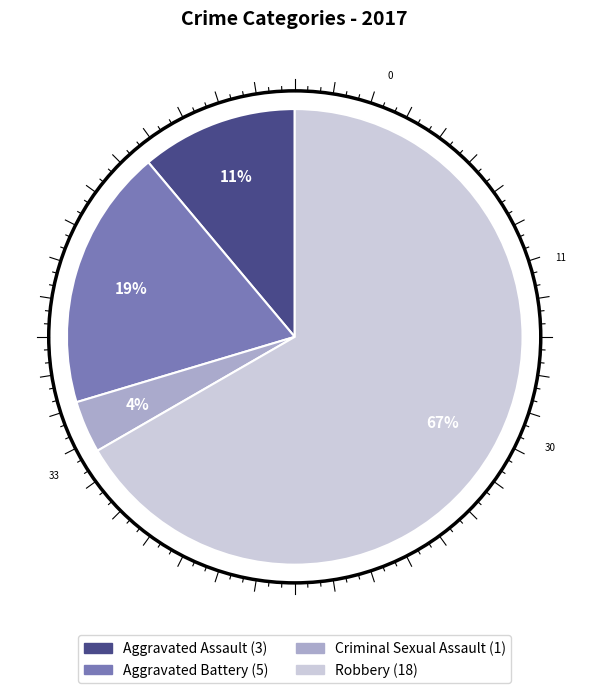

True or false: Aggravated Assault accounts for 11% of the total.

True